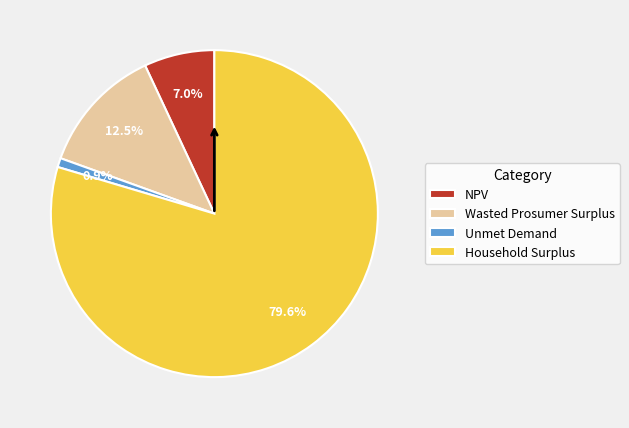

What is the ratio of the value at NPV to the value at Unmet Demand?

7.8